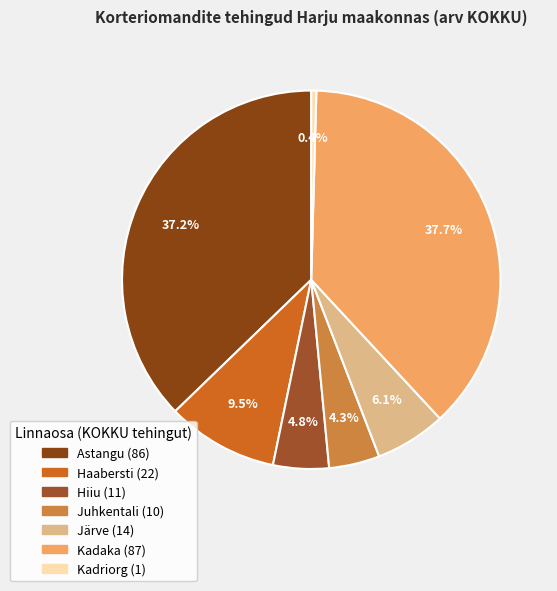

Which slice is the largest?

Kadaka